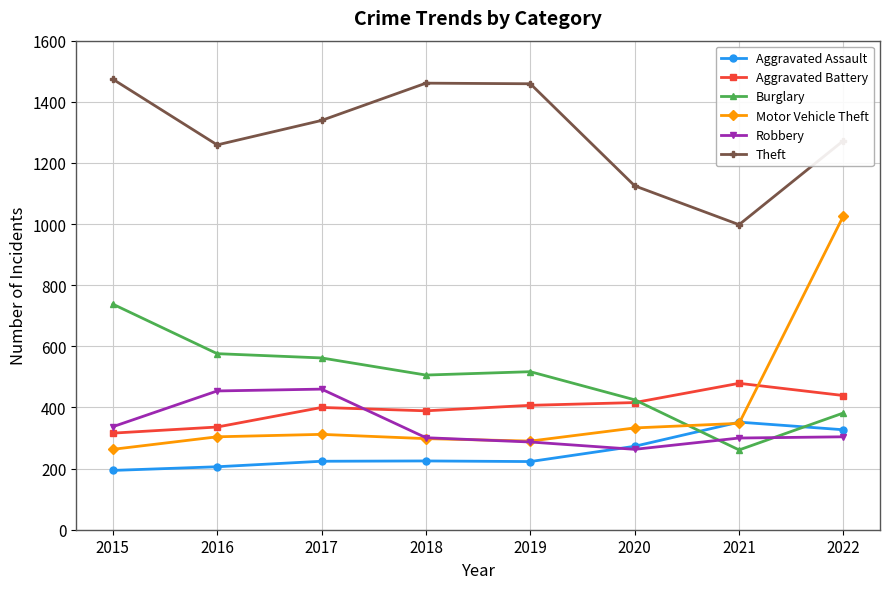

True or false: Robbery and Theft intersect in this chart.

False